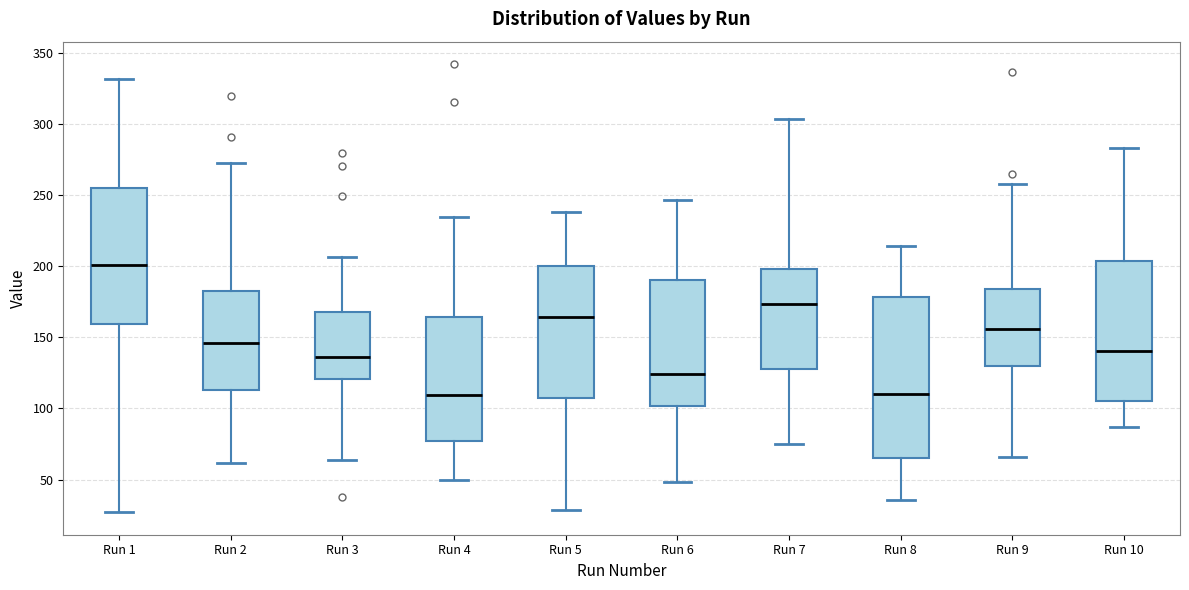

Where does the lower whisker of the box for Run 8 end on the y-axis? The values are not printed on the chart, so give them approximately, as read against the axis.

35